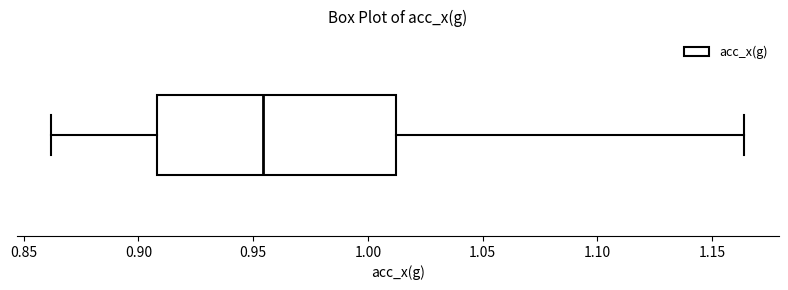

Read this box plot against the x-axis: the position of the median line, the range covered by the box, and the ends of both whiskers. The values are not printed on the chart, so give them approximately, as read against the axis.

median 0.955, box 0.910 to 1.010, whiskers 0.860 to 1.165